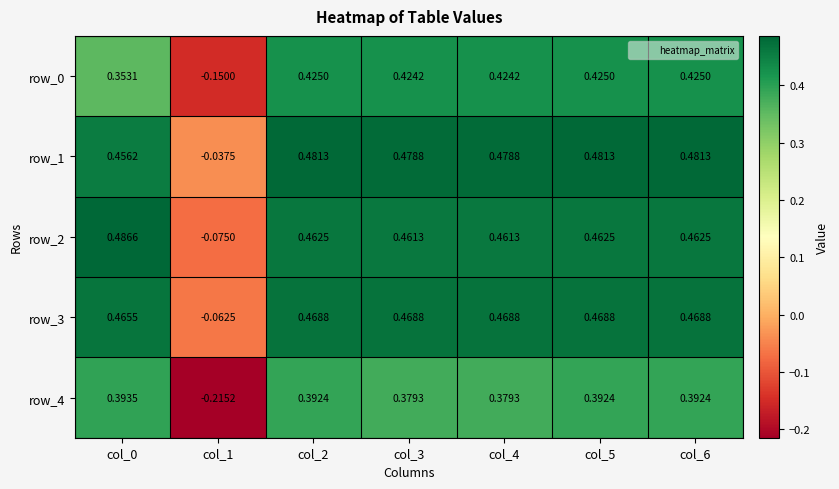

How many data points in row_4 are less than 0?

1